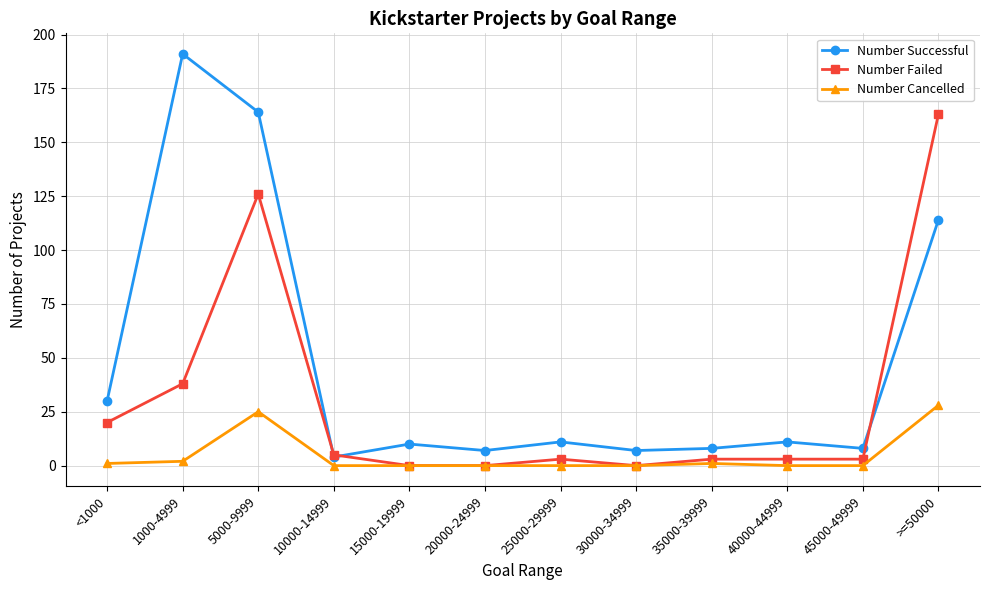

After their last crossing, which series has the higher values: Number Successful or Number Failed?

Number Failed